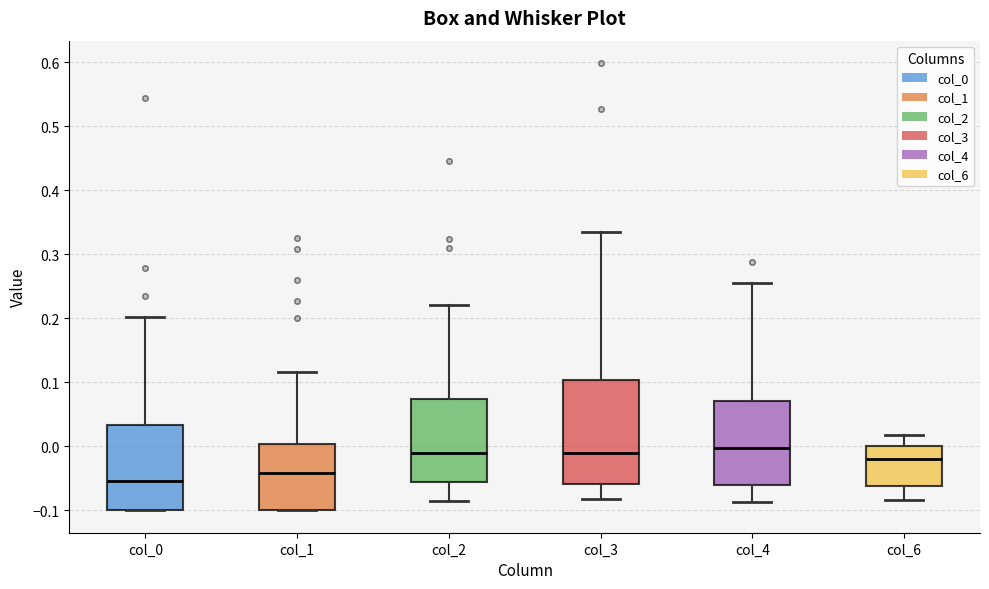

Reading left to right, transcribe this box plot: for each box, give where its median line is, the range the box spans, and where its two whiskers end, as read against the y-axis. The values are not printed on the chart, so give them approximately, as read against the axis.

col_0: median -0.05, box -0.10 to 0.03, whiskers -0.10 to 0.20
col_1: median -0.04, box -0.10 to 0.00, whiskers -0.10 to 0.12
col_2: median -0.01, box -0.05 to 0.07, whiskers -0.09 to 0.22
col_3: median -0.01, box -0.06 to 0.10, whiskers -0.08 to 0.34
col_4: median 0.00, box -0.06 to 0.07, whiskers -0.09 to 0.25
col_6: median -0.02, box -0.06 to 0.00, whiskers -0.08 to 0.02